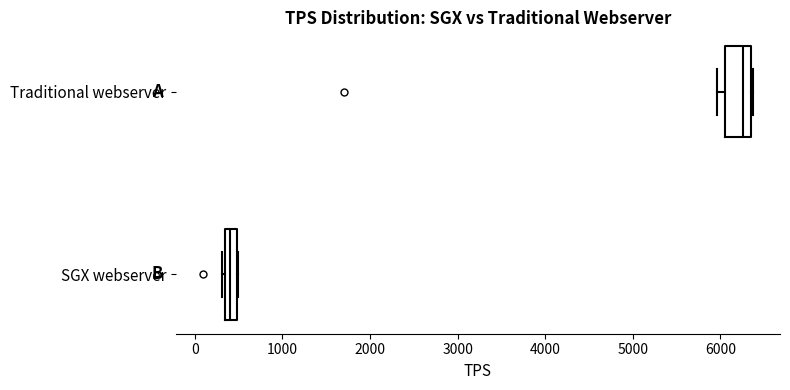

Which box's median line is the furthest to the left?

SGX webserver